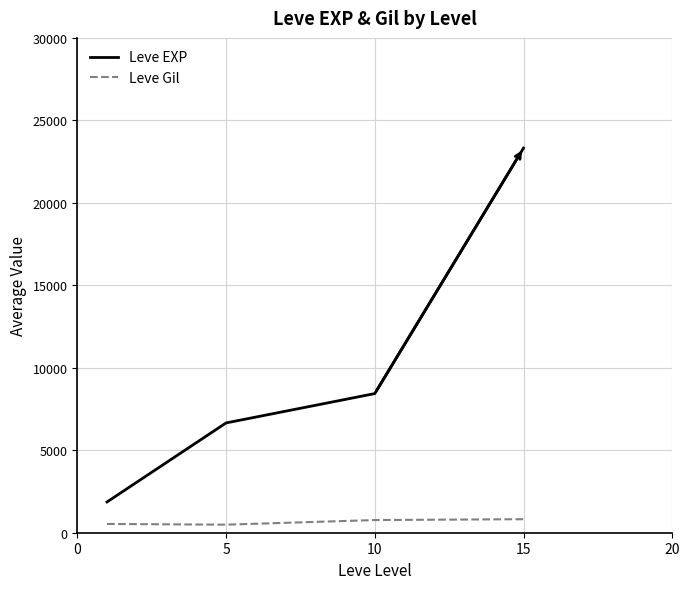

Which series has the largest total across all categories?

Leve EXP